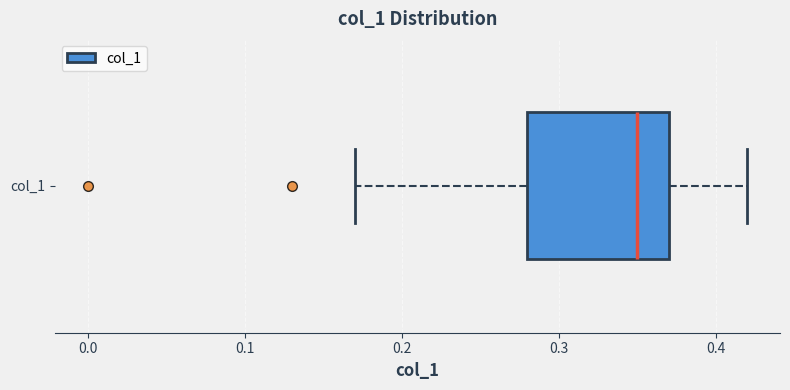

Where does the right whisker of the box for col_1 end on the x-axis? The values are not printed on the chart, so give them approximately, as read against the axis.

0.42